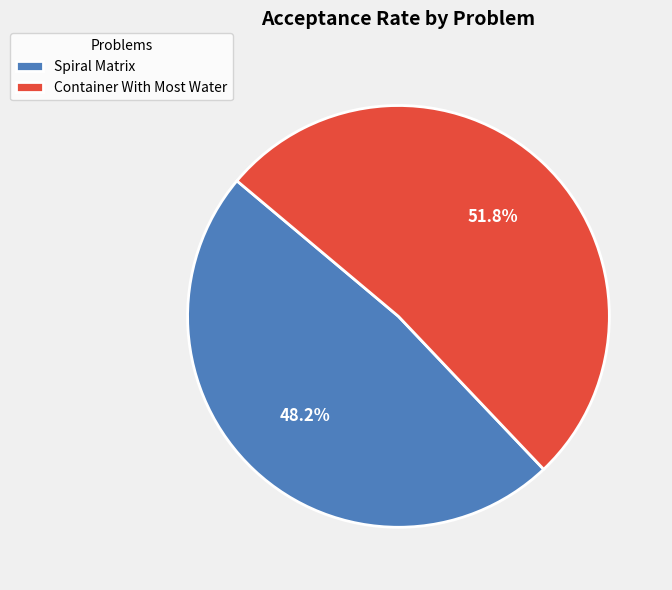

Does Container With Most Water represent more than half of the total?

Yes